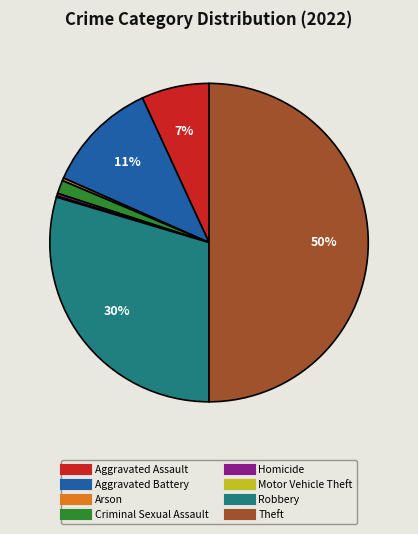

Does Homicide represent more than half of the total?

No